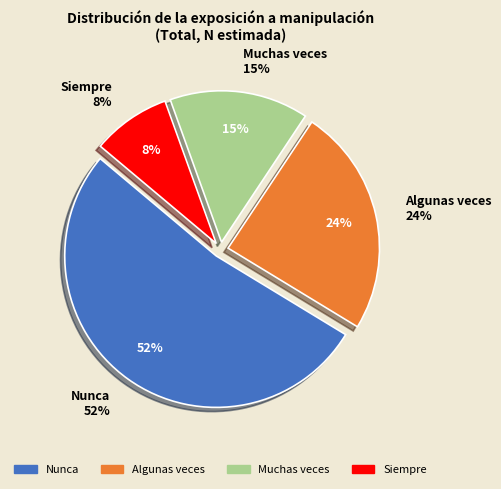

To the nearest percent, what portion does Nunca represent?

52%